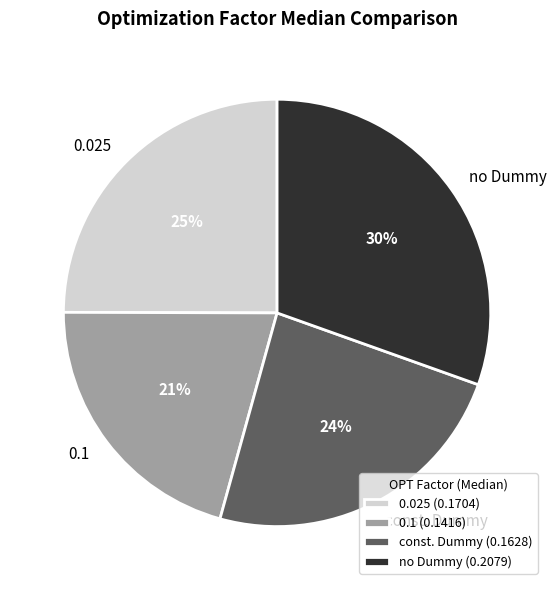

To the nearest percent, what is the average slice percentage?

25%